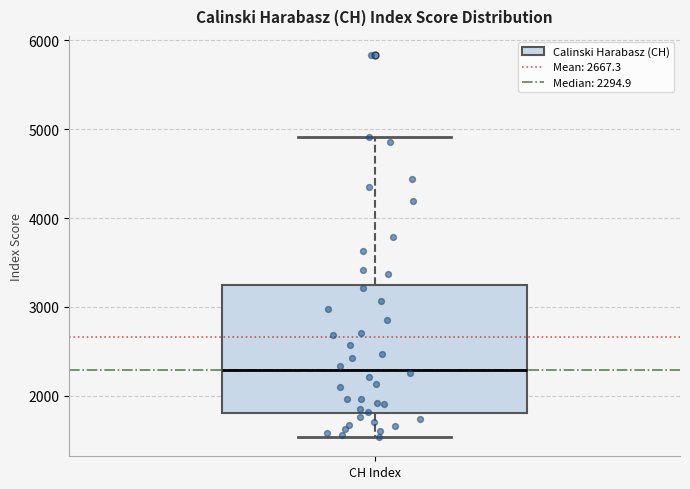

Where is the upper edge of the box for CH Index on the y-axis? The values are not printed on the chart, so give them approximately, as read against the axis.

3300